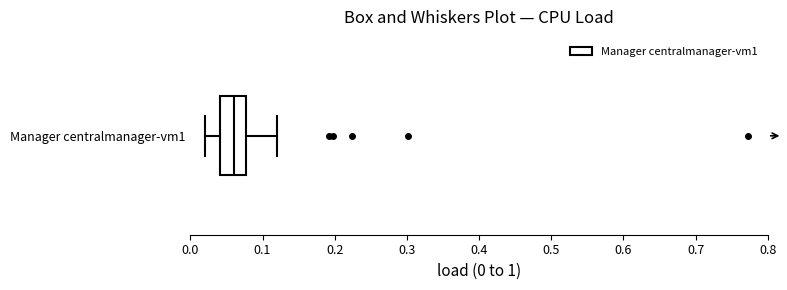

Where is the right edge of the box for Manager centralmanager-vm1 on the x-axis? The values are not printed on the chart, so give them approximately, as read against the axis.

0.08